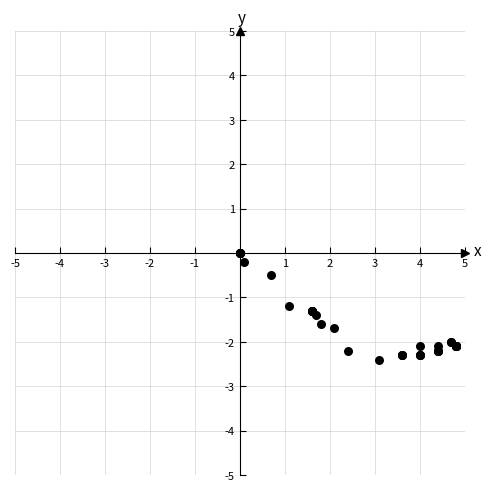

What Y value in the scatter plot is closest to -1?

-1.2